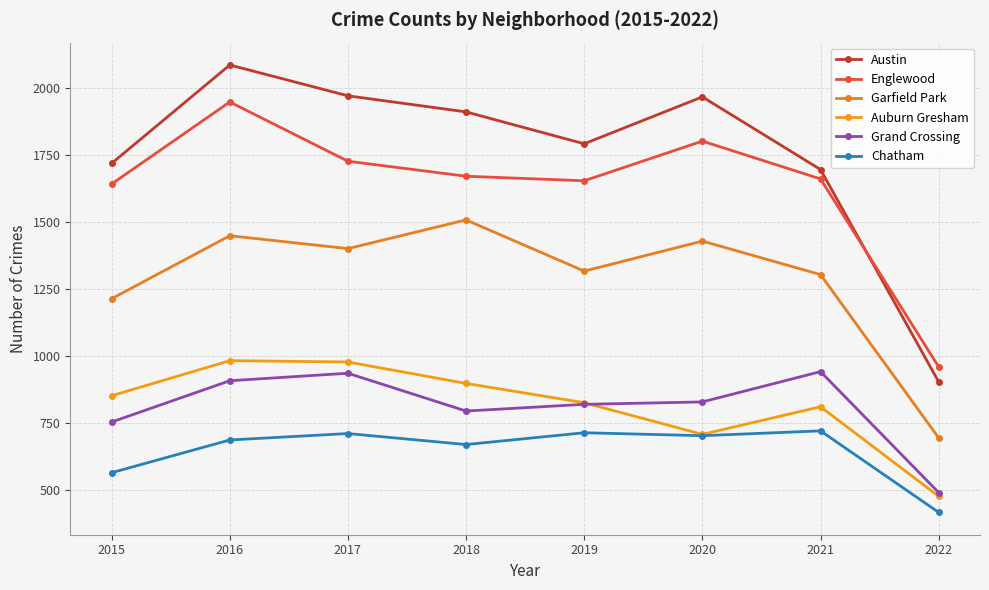

What is the difference between the second highest and minimum values in the Austin series?

1067